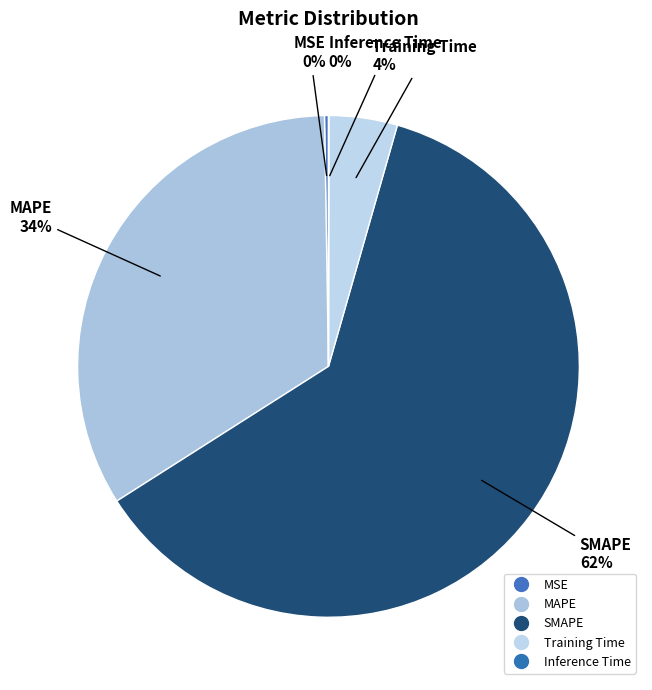

To the nearest percent, what is the average slice percentage?

20%